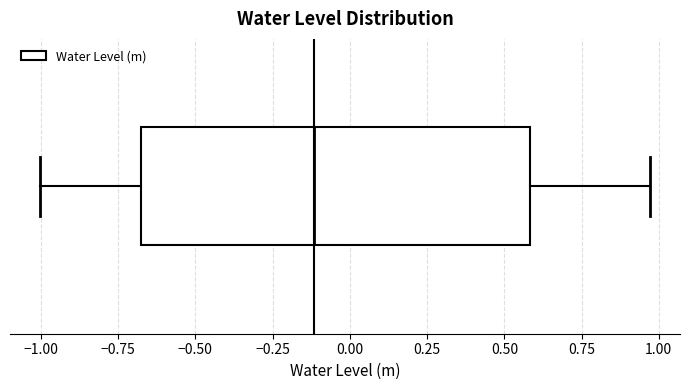

Read this box plot against the x-axis: the position of the median line, the range covered by the box, and the ends of both whiskers. The values are not printed on the chart, so give them approximately, as read against the axis.

median -0.10, box -0.70 to 0.60, whiskers -1.00 to 0.95